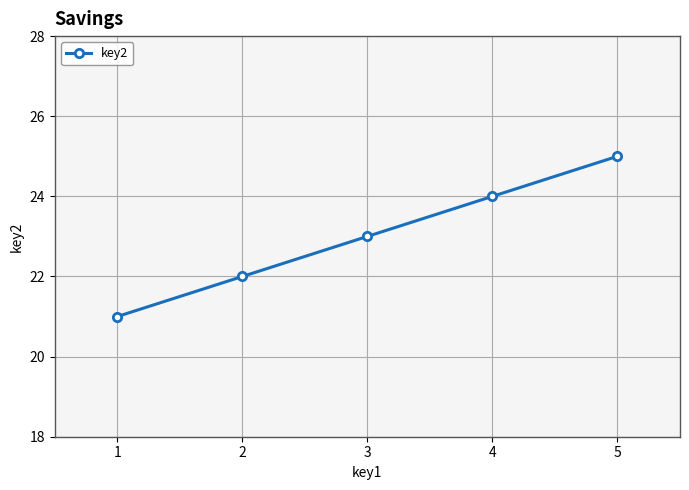

The chart shows a value of 42 at 4. True or false?

False